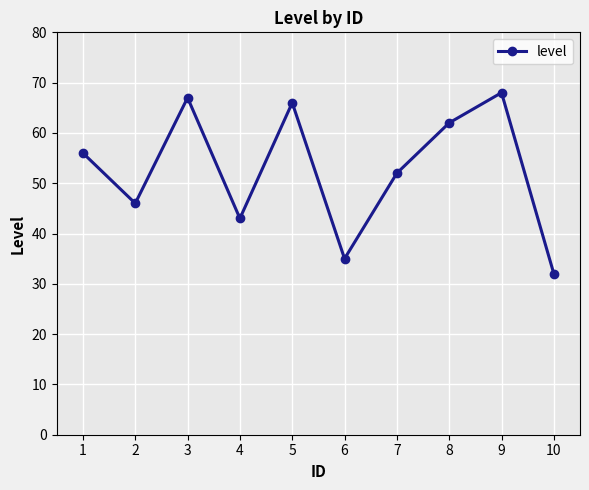

Is it true that the value at 2 is 63?

False